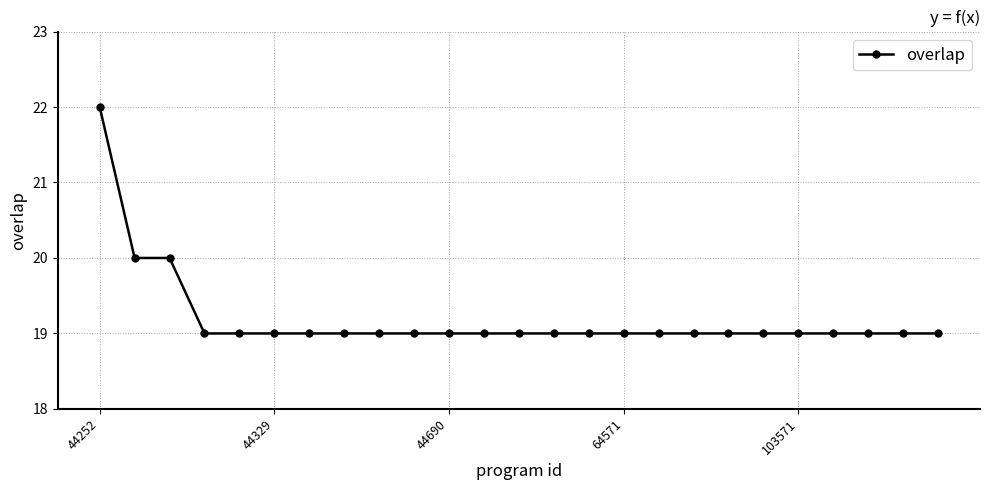

Reading left to right, extract all data points from this chart.

22	20	20	19	19	19	19	19	19	19	19	19	19	19	19	19	19	19	19	19	19	19	19	19	19